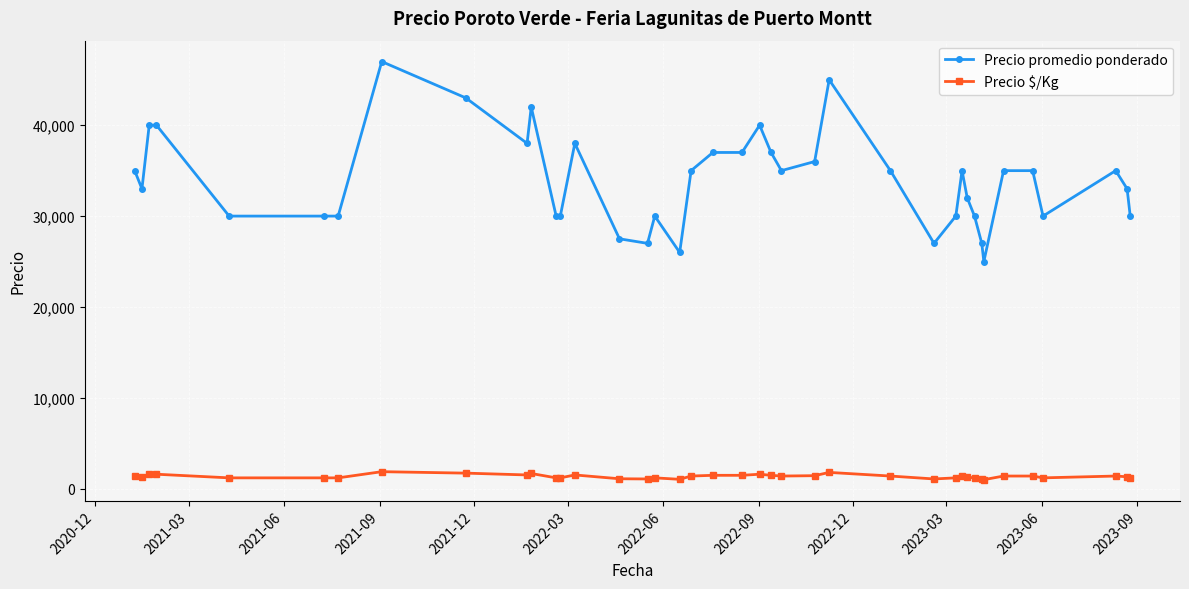

How many lines are shown in the chart?

2